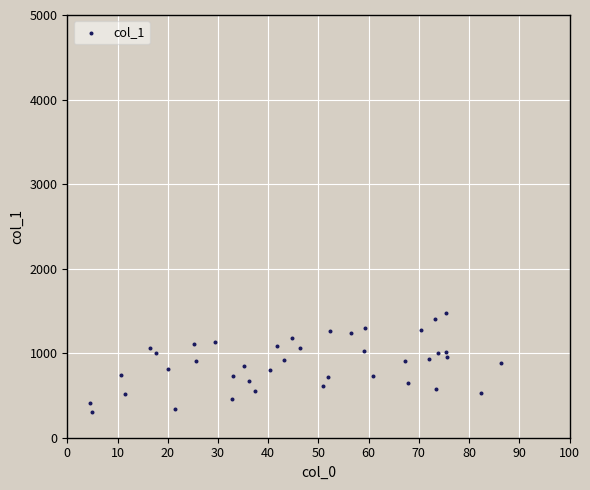

What is the range of X values (max minus min)?

81.8